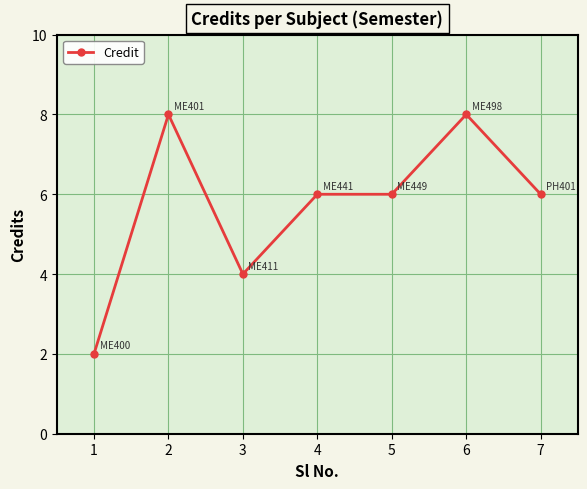

The value at 5 is 1. True or false?

False